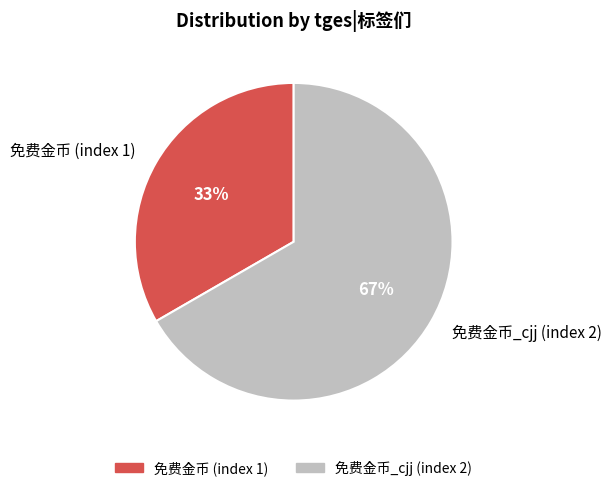

Is it true that 免费金币 (index 1) is 40% of the pie?

False